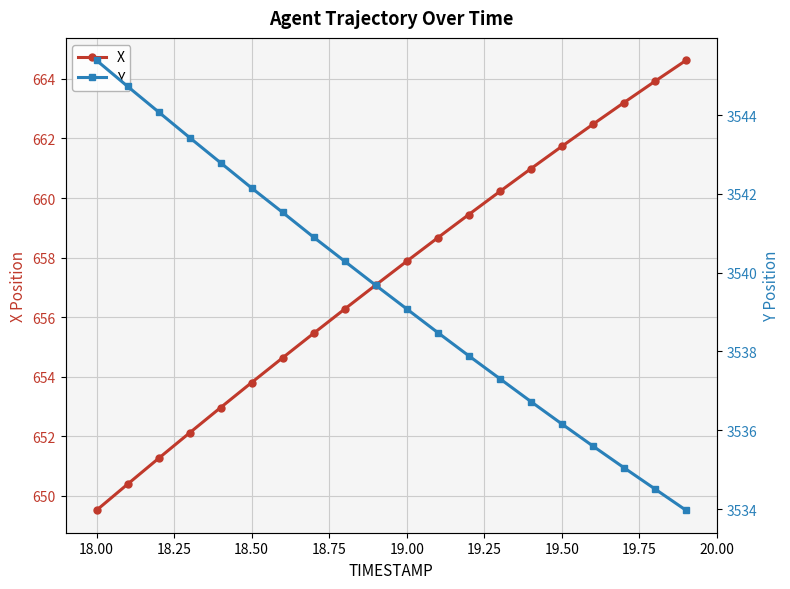

What is the average value of the Y series?

3539.5